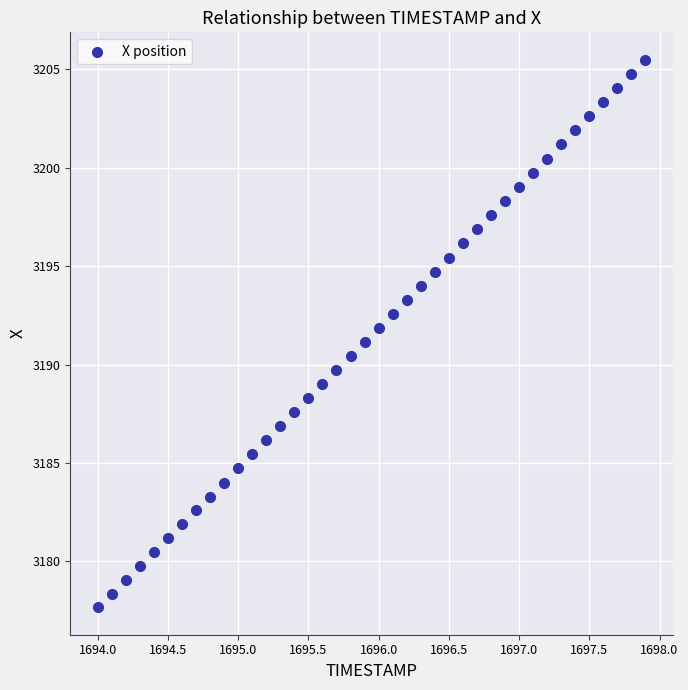

What is the range of Y values (max minus min)?

27.8